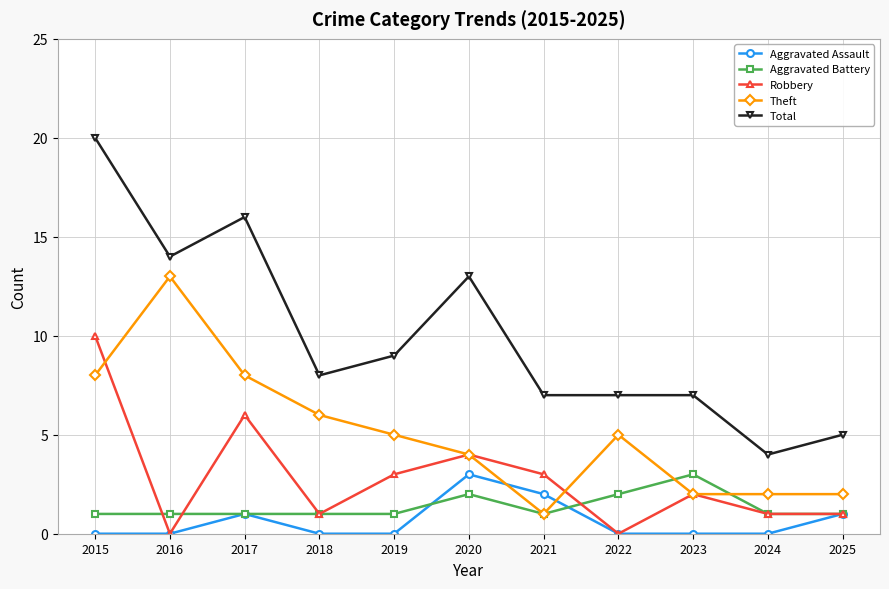

What is the difference between the highest and lowest values at 2018?

8